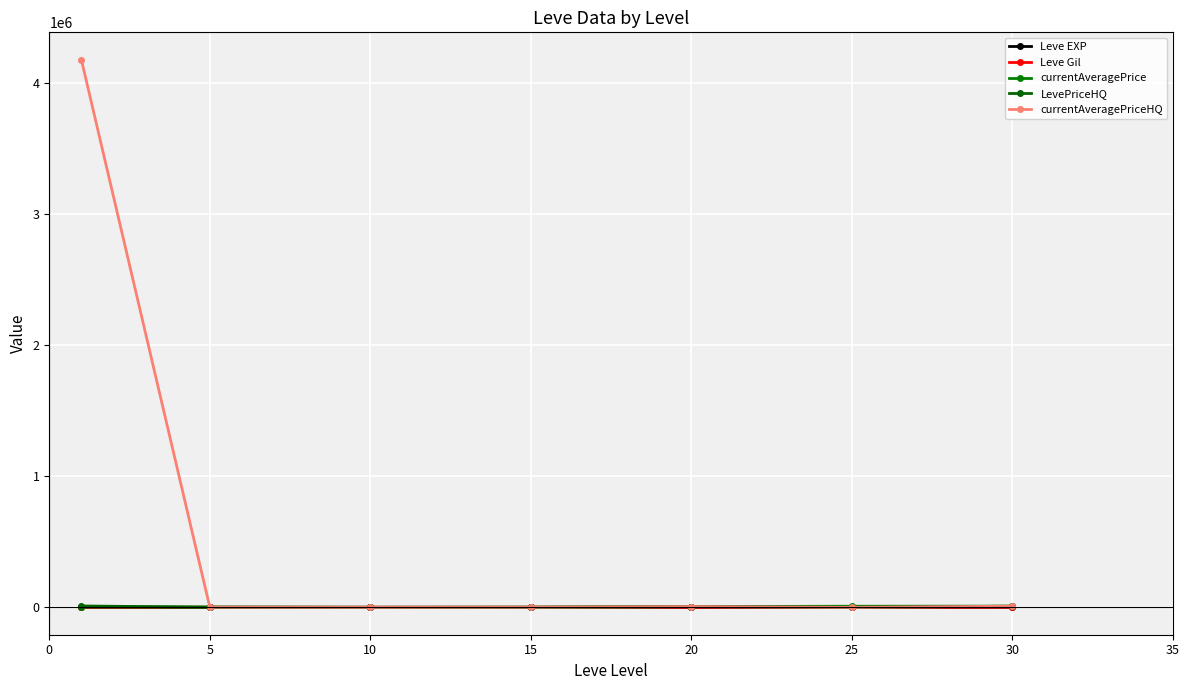

Reading left to right, extract all data points from this chart.

Leve EXP: 1.3	6.2	7.7	22.3	23.3	34.7	59.0
Leve Gil: 531.7	488.3	768.3	810.0	300.0	595.0	405.0
currentAveragePrice: 3131.3	1993.7	483.3	456.2	5833.3	8333.3	9263.8
LevePriceHQ: 10460.2	1000.0	0.0	1083.3	5833.3	0.0	8750.0
currentAveragePriceHQ: 4177126.8	1000.0	0.0	1083.3	5833.3	0.0	8750.0